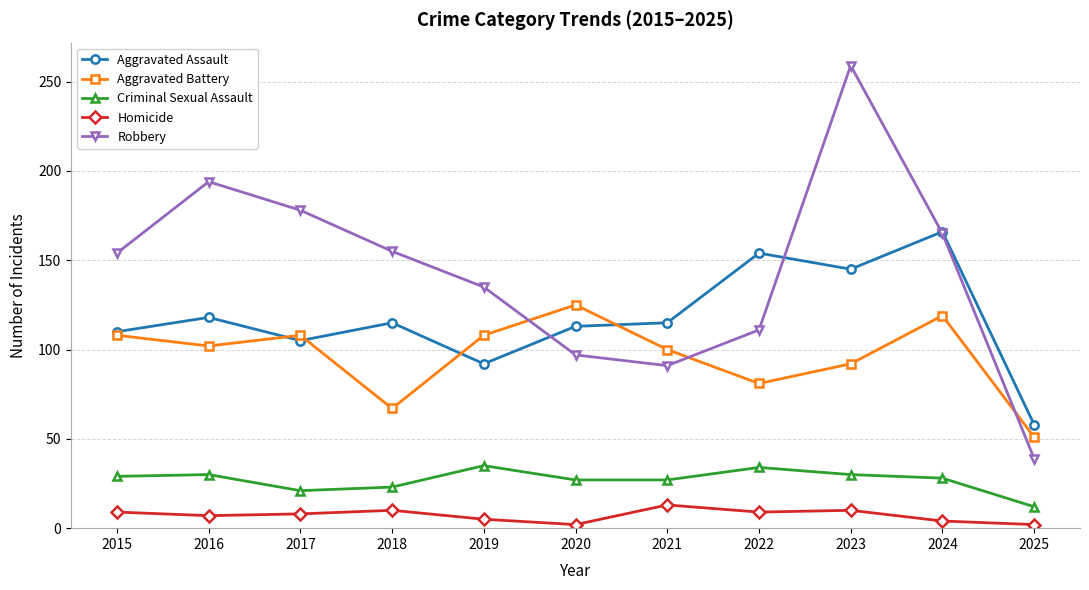

True or false: Aggravated Battery has a value of 81 at 2022.

True